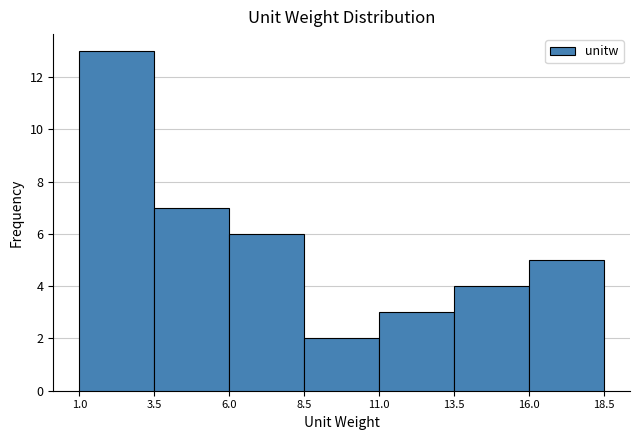

Which range on the x-axis has the tallest bar?

1.0 to 3.5